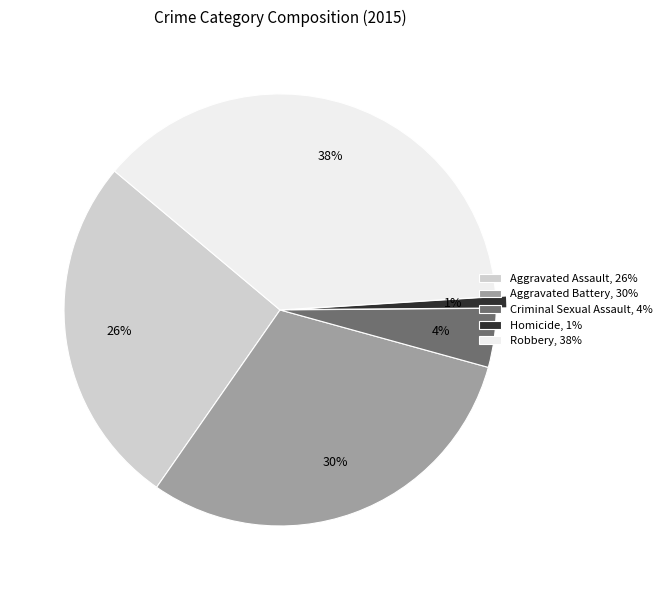

Does Robbery account for over 50% of the chart?

No